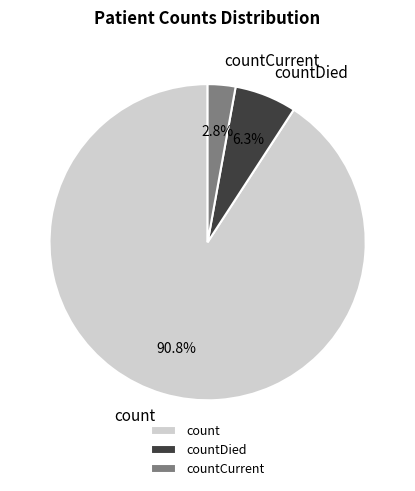

Does countDied account for over 50% of the chart?

No